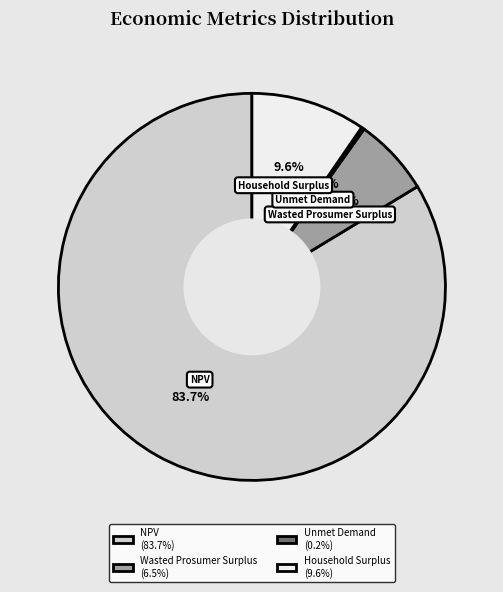

What is the total percentage of Wasted Prosumer Surplus (6.5%) and Household Surplus (9.6%)?

16.1%